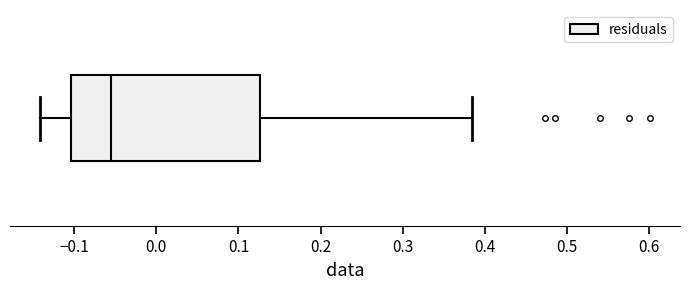

Where does the right whisker of the box end on the x-axis? The values are not printed on the chart, so give them approximately, as read against the axis.

0.38